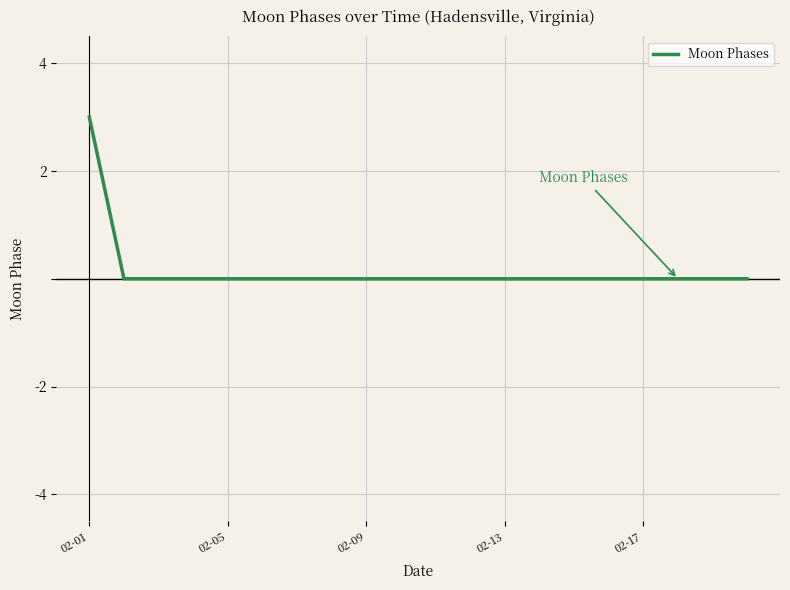

What is the greatest value displayed?

3